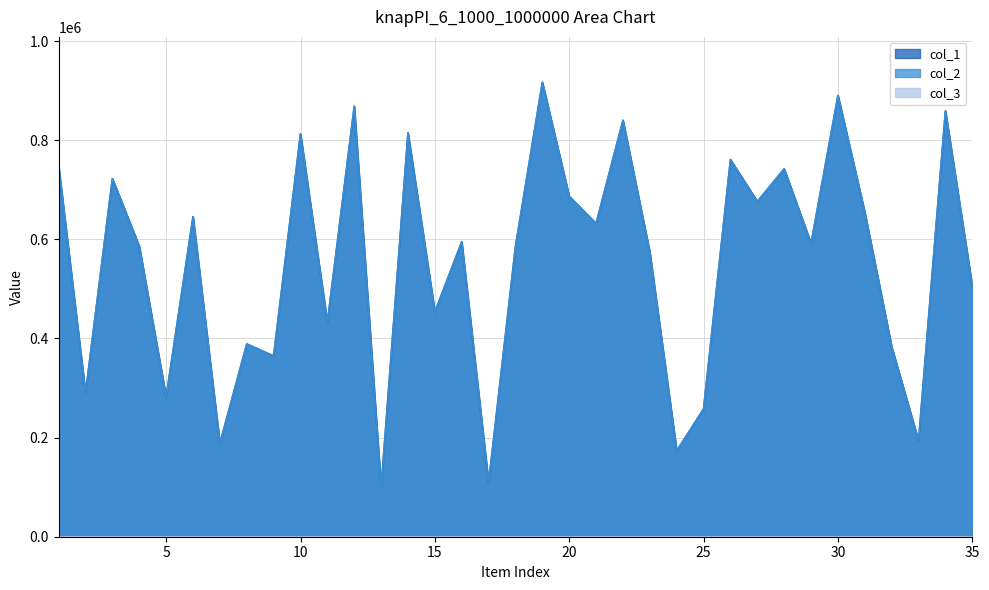

How many data points in col_2 are above 591548?

17